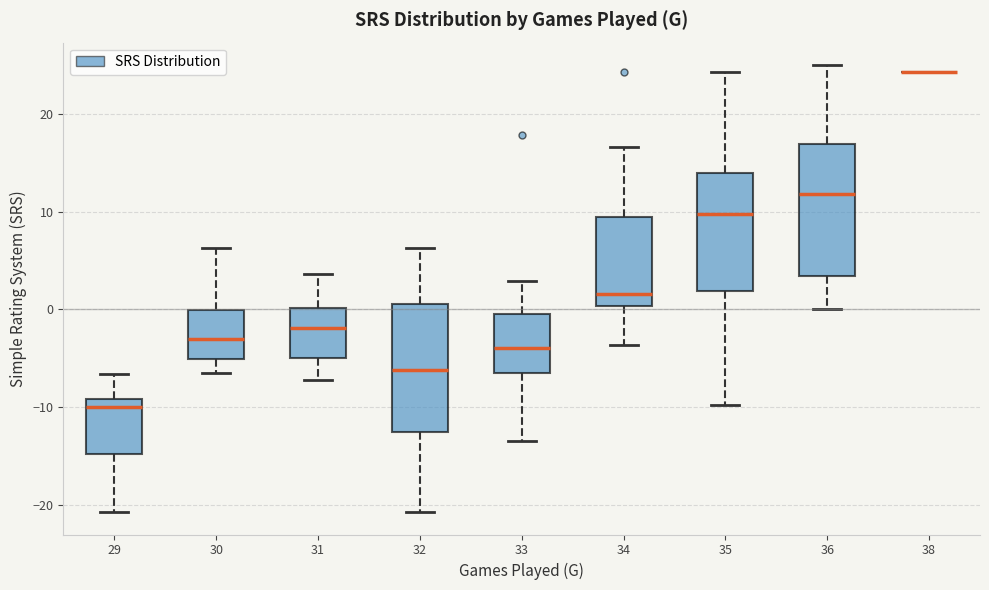

Reading left to right, read every box against the y-axis: the position of its median line, the range the box covers, and the ends of its whiskers. The values are not printed on the chart, so give them approximately, as read against the axis.

29: median -10, box -15 to -9, whiskers -21 to -7
30: median -3, box -5 to 0, whiskers -6 to 6
31: median -2, box -5 to 0, whiskers -7 to 4
32: median -6, box -13 to 1, whiskers -21 to 6
33: median -4, box -7 to 0, whiskers -13 to 3
34: median 2, box 0 to 9, whiskers -4 to 17
35: median 10, box 2 to 14, whiskers -10 to 24
36: median 12, box 3 to 17, whiskers 0 to 25
38: box collapsed to a line at 24, whiskers 24 to 24